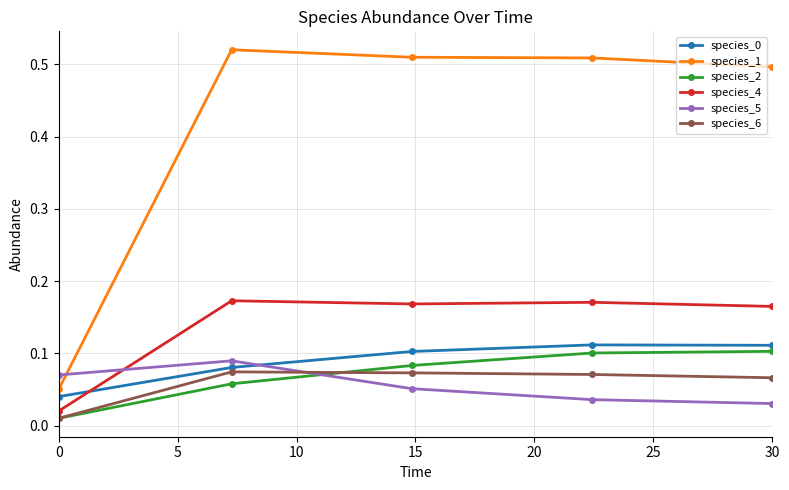

True or false: species_2 and species_1 cross at least once.

False